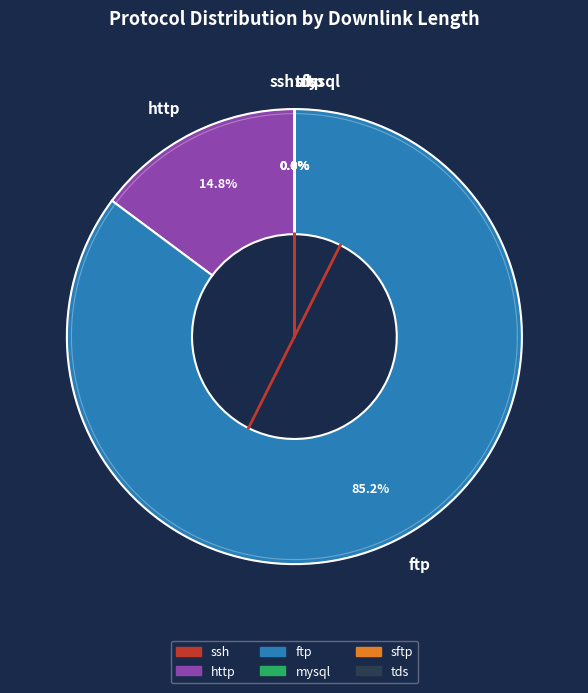

The ssh slice represents 0% of the pie. True or false?

True